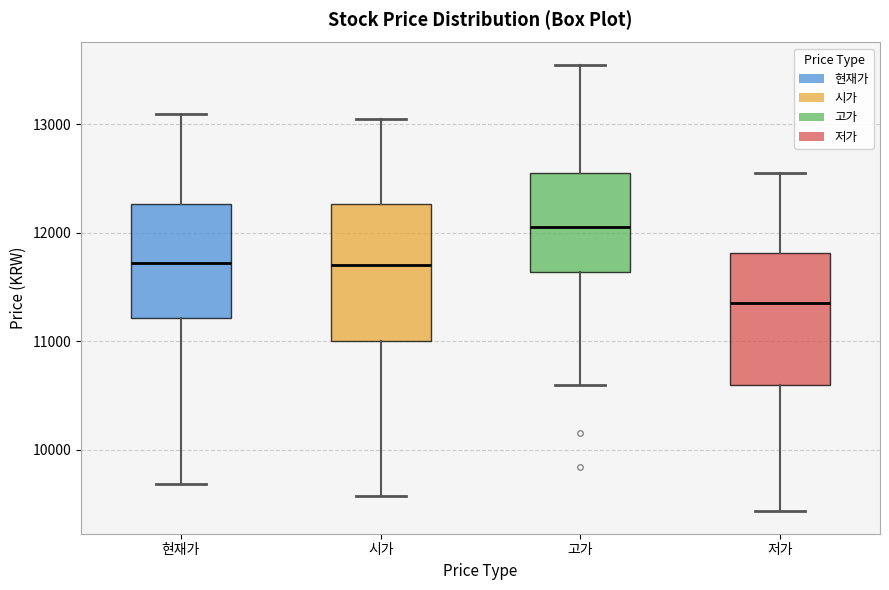

Reading left to right, read every box against the y-axis: the position of its median line, the range the box covers, and the ends of its whiskers. The values are not printed on the chart, so give them approximately, as read against the axis.

현재가: median 11700, box 11200 to 12300, whiskers 9700 to 13100
시가: median 11700, box 11000 to 12300, whiskers 9600 to 13100
고가: median 12100, box 11600 to 12600, whiskers 10600 to 13600
저가: median 11400, box 10600 to 11800, whiskers 9400 to 12600